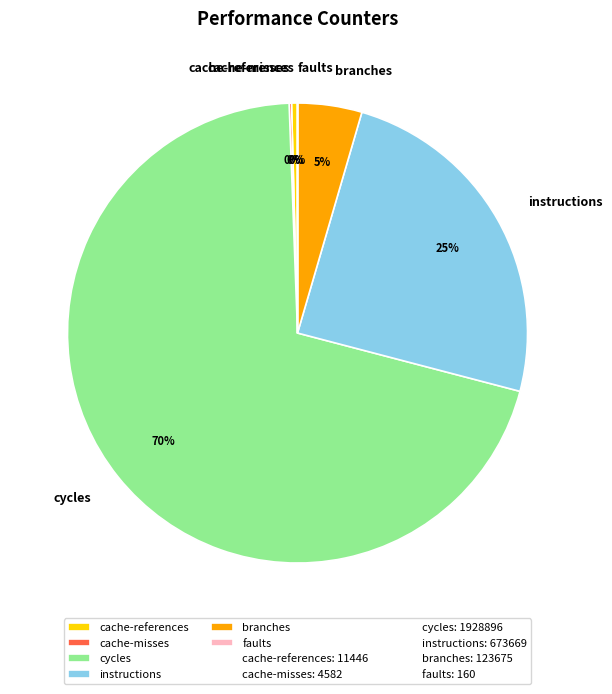

To the nearest percent, what is the average slice percentage?

17%